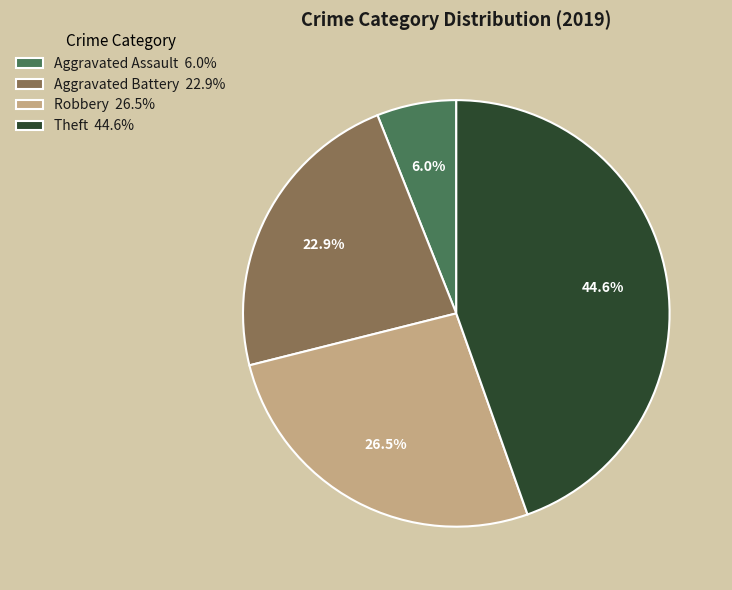

Does any single category account for the majority?

No